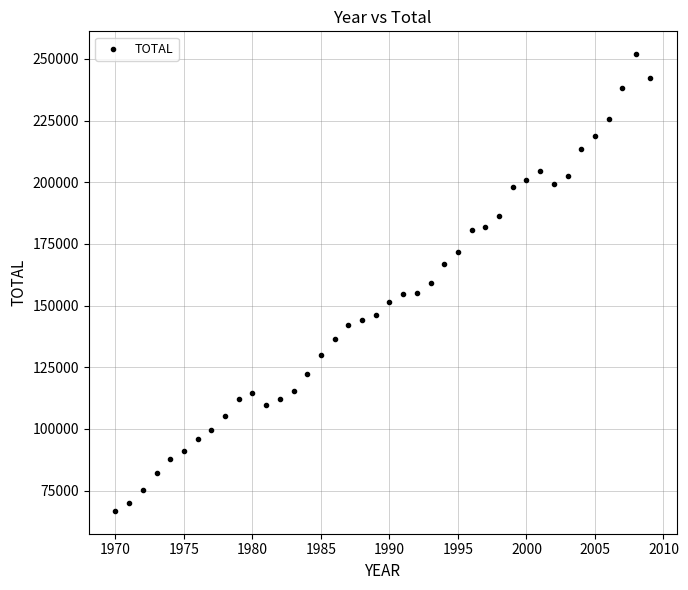

What is the range of X values (max minus min)?

39.0